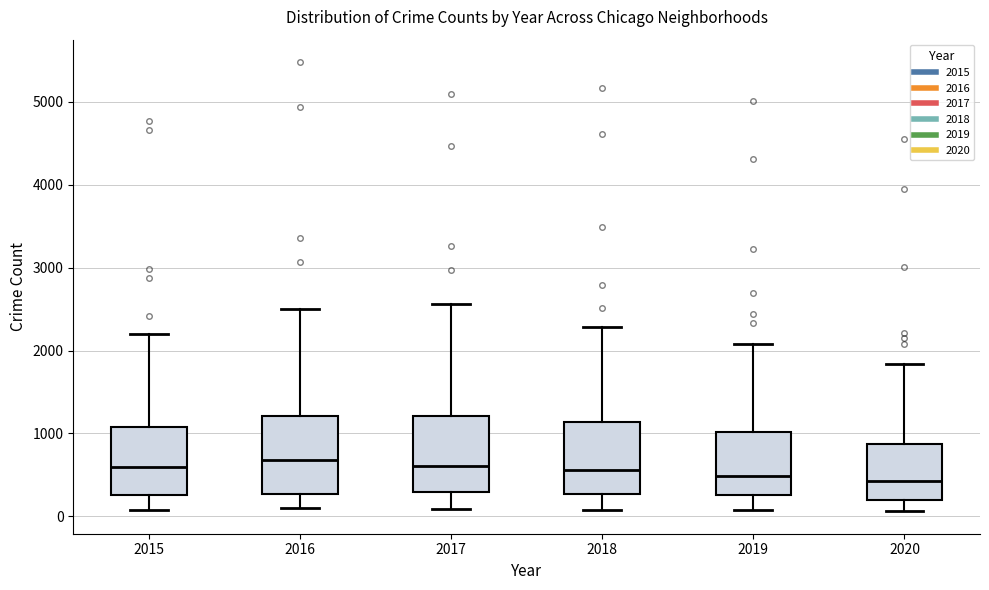

Reading left to right, transcribe this box plot: for each box, give where its median line is, the range the box spans, and where its two whiskers end, as read against the y-axis. The values are not printed on the chart, so give them approximately, as read against the axis.

2015: median 600, box 300 to 1100, whiskers 100 to 2200
2016: median 700, box 300 to 1200, whiskers 100 to 2500
2017: median 600, box 300 to 1200, whiskers 100 to 2600
2018: median 600, box 300 to 1100, whiskers 100 to 2300
2019: median 500, box 300 to 1000, whiskers 100 to 2100
2020: median 400, box 200 to 900, whiskers 100 to 1800